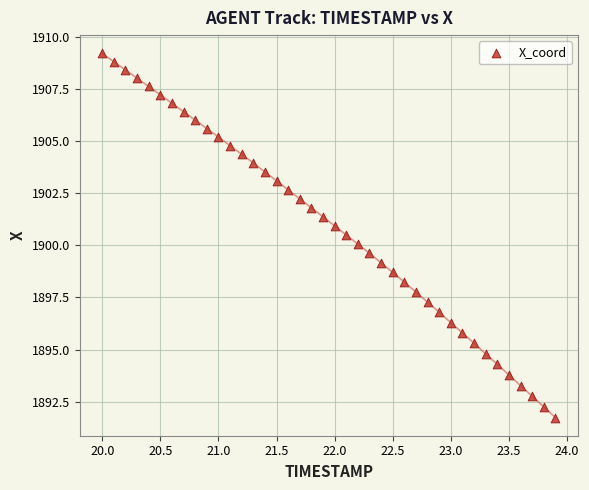

What is the range of X values (max minus min)?

3.9